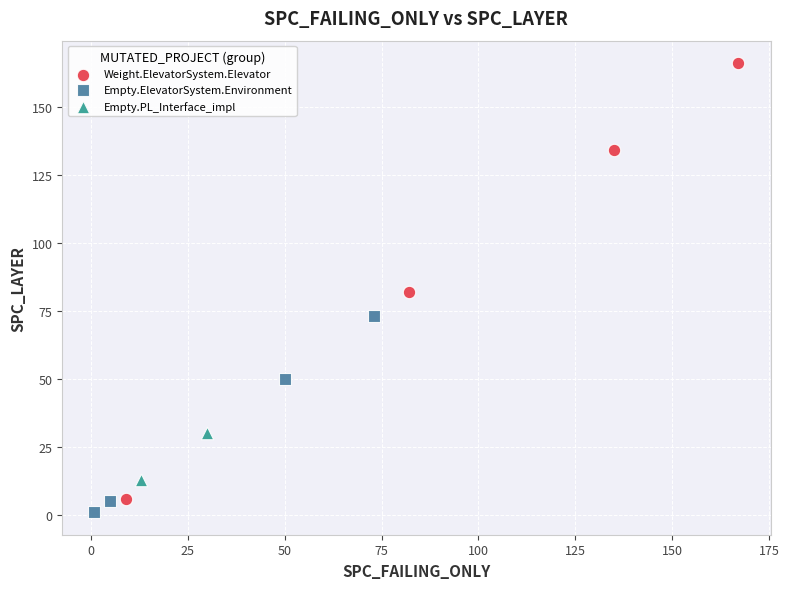

What are all the series names shown in the legend?

Weight.ElevatorSystem.Elevator, Empty.ElevatorSystem.Environment, Empty.PL_Interface_impl